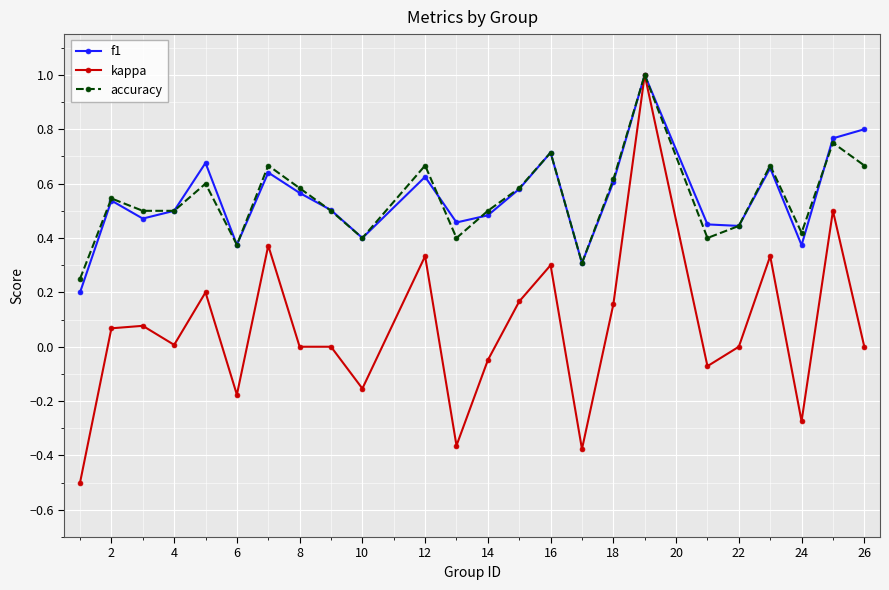

What is the sum of all f1 values?

13.1